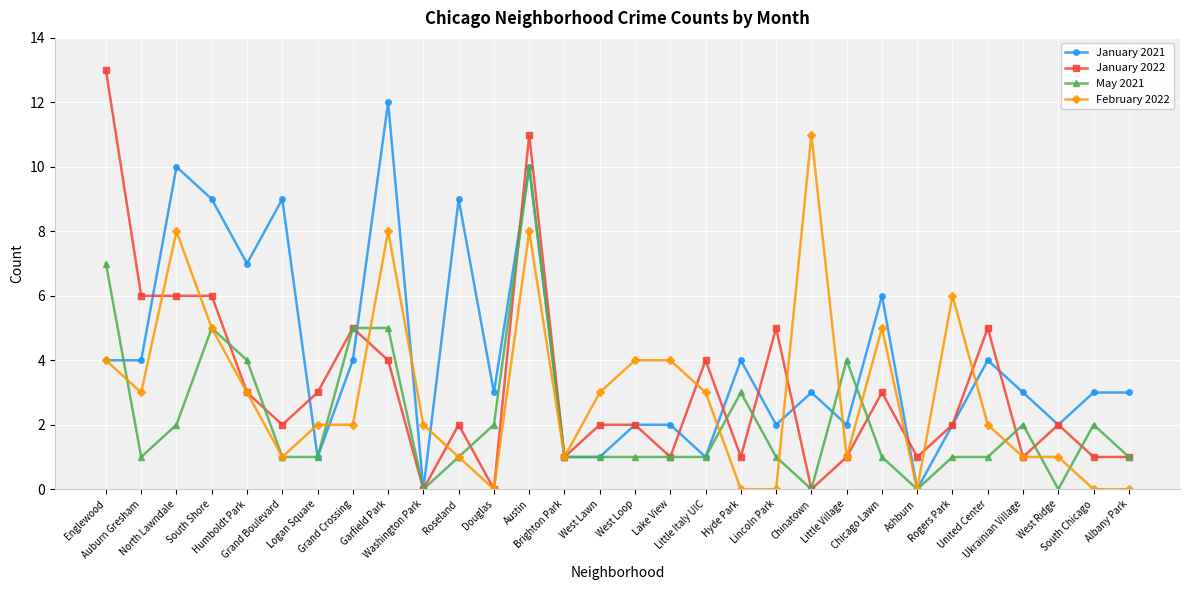

Which series has the largest total across all categories?

January 2021